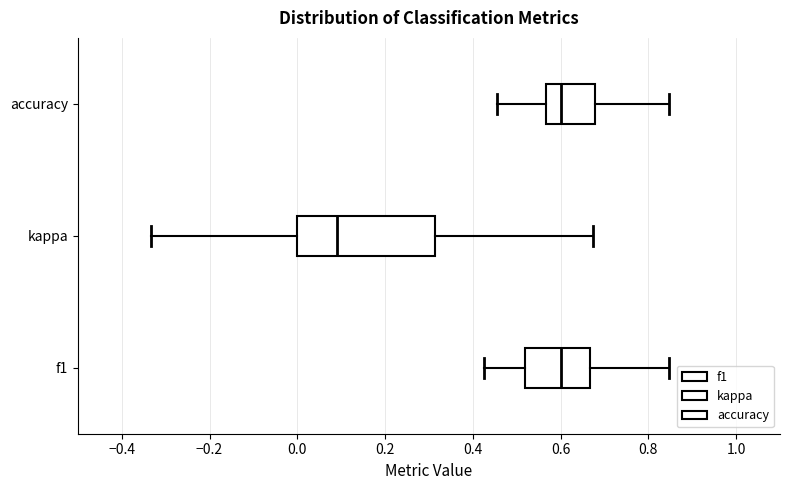

Reading bottom to top, read every box against the x-axis: the position of its median line, the range the box covers, and the ends of its whiskers. The values are not printed on the chart, so give them approximately, as read against the axis.

f1: median 0.60, box 0.52 to 0.66, whiskers 0.42 to 0.84
kappa: median 0.10, box 0.00 to 0.32, whiskers -0.34 to 0.68
accuracy: median 0.60, box 0.56 to 0.68, whiskers 0.46 to 0.84